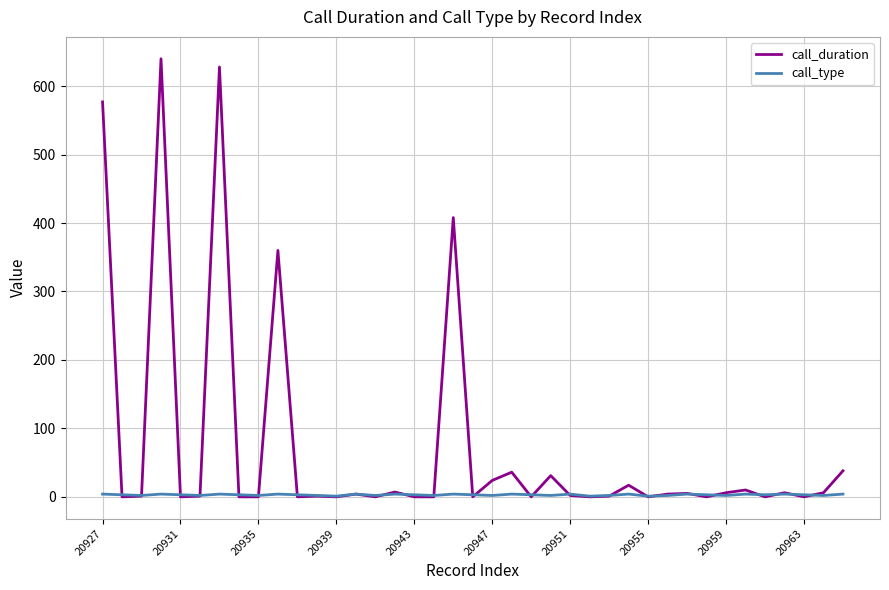

Which series has the largest total across all categories?

call_duration